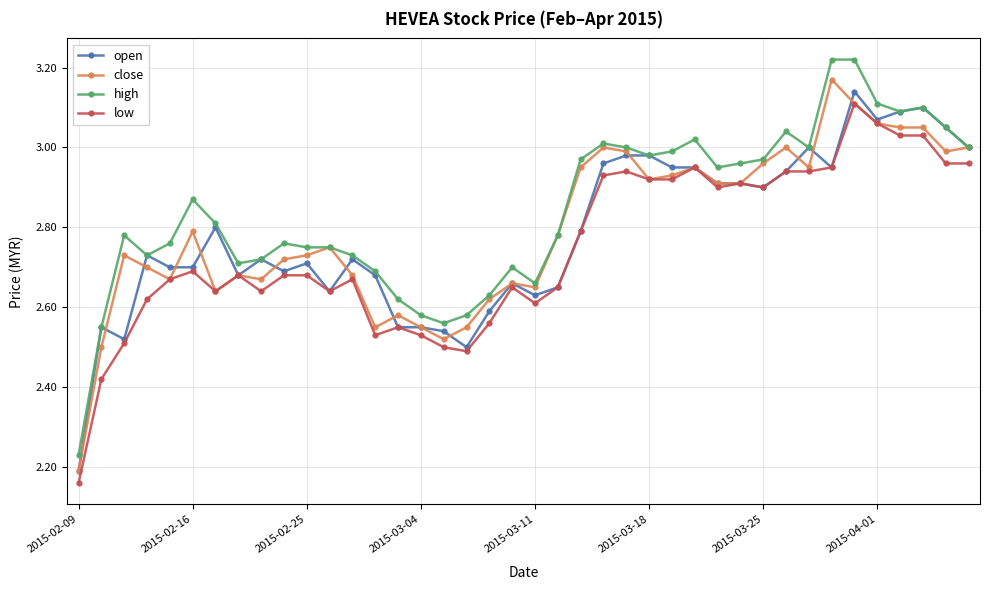

At how many categories does at least one series exceed 2?

40